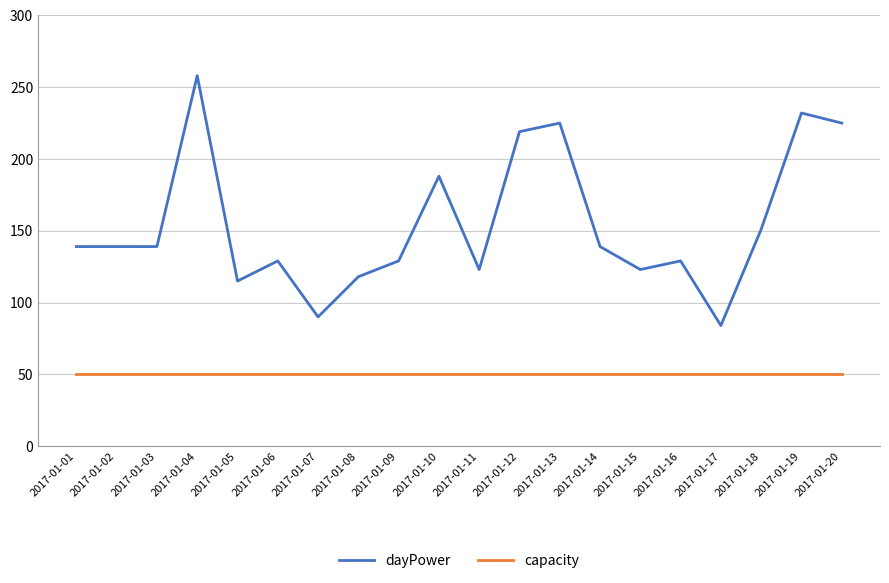

True or false: capacity has a value of 70 at 2017-01-01.

False